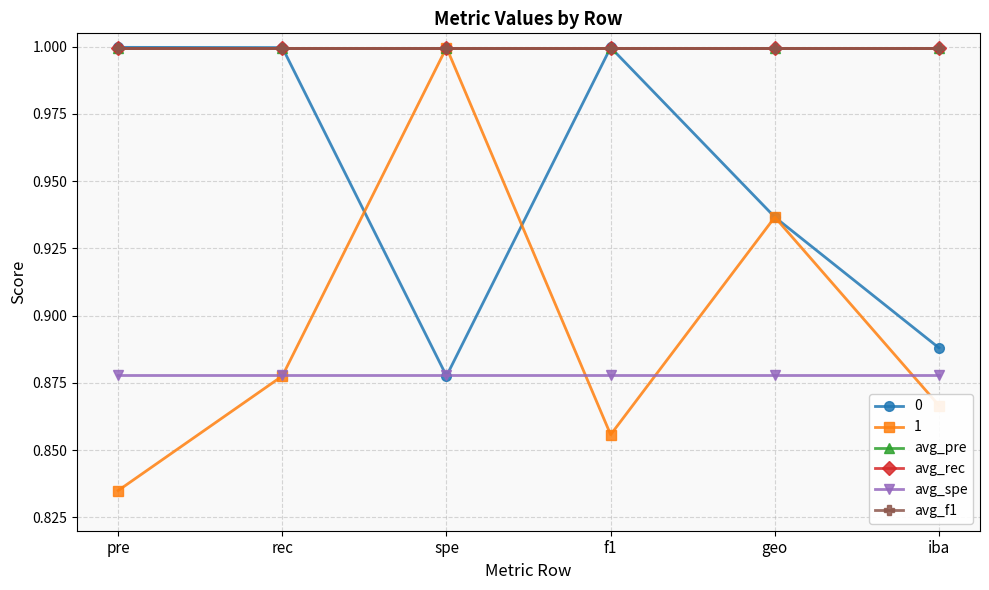

Read the avg_rec value at spe.

1.0